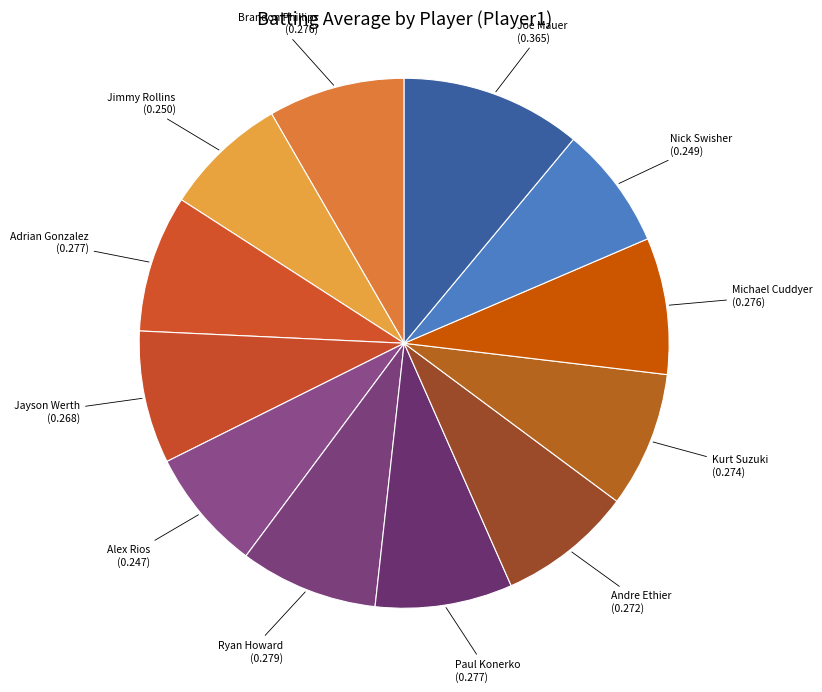

Which category has the biggest portion of the pie?

Joe Mauer